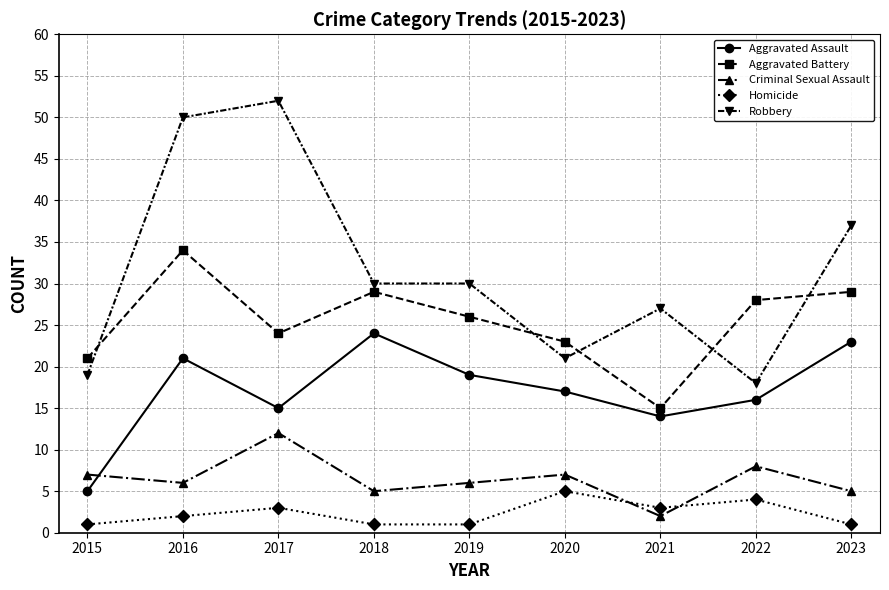

What is the value of the Aggravated Battery point at the 8th from the left?

28